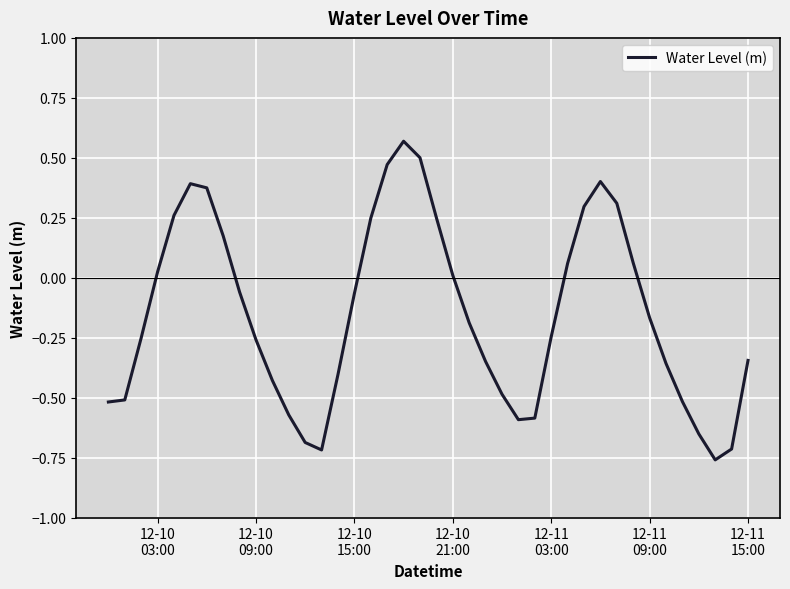

What is the difference between the maximum and minimum values?

1.3